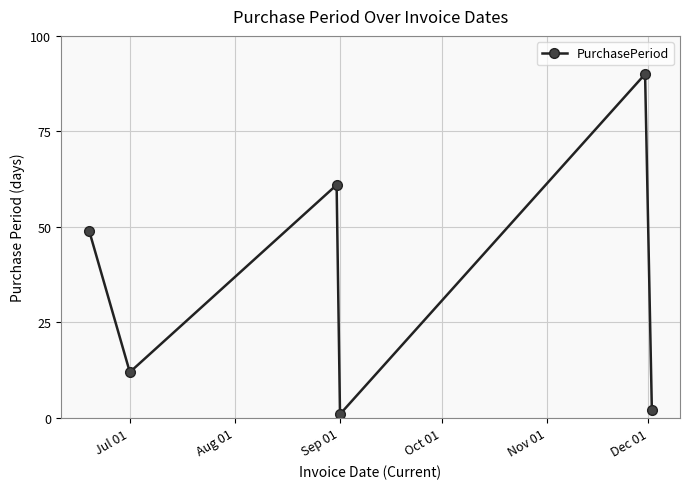

How many lines are shown in the chart?

1